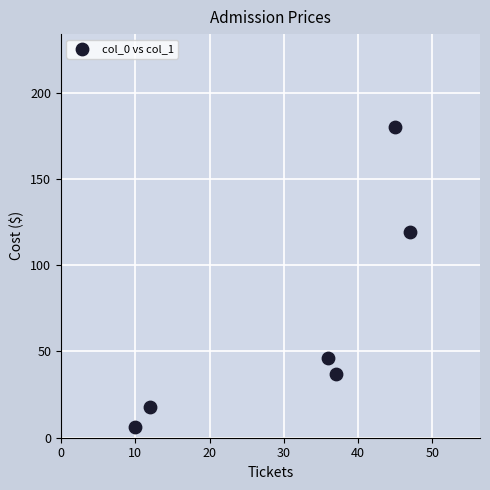

What is the average Y value?

68